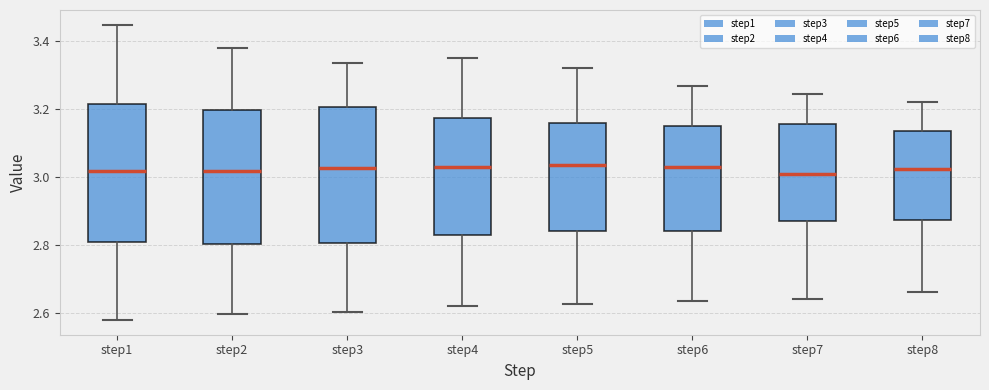

Reading left to right, transcribe this box plot: for each box, give where its median line is, the range the box spans, and where its two whiskers end, as read against the y-axis. The values are not printed on the chart, so give them approximately, as read against the axis.

step1: median 3.02, box 2.80 to 3.22, whiskers 2.58 to 3.44
step2: median 3.02, box 2.80 to 3.20, whiskers 2.60 to 3.38
step3: median 3.02, box 2.80 to 3.20, whiskers 2.60 to 3.34
step4: median 3.02, box 2.82 to 3.18, whiskers 2.62 to 3.34
step5: median 3.04, box 2.84 to 3.16, whiskers 2.62 to 3.32
step6: median 3.02, box 2.84 to 3.14, whiskers 2.64 to 3.26
step7: median 3.00, box 2.86 to 3.16, whiskers 2.64 to 3.24
step8: median 3.02, box 2.88 to 3.14, whiskers 2.66 to 3.22